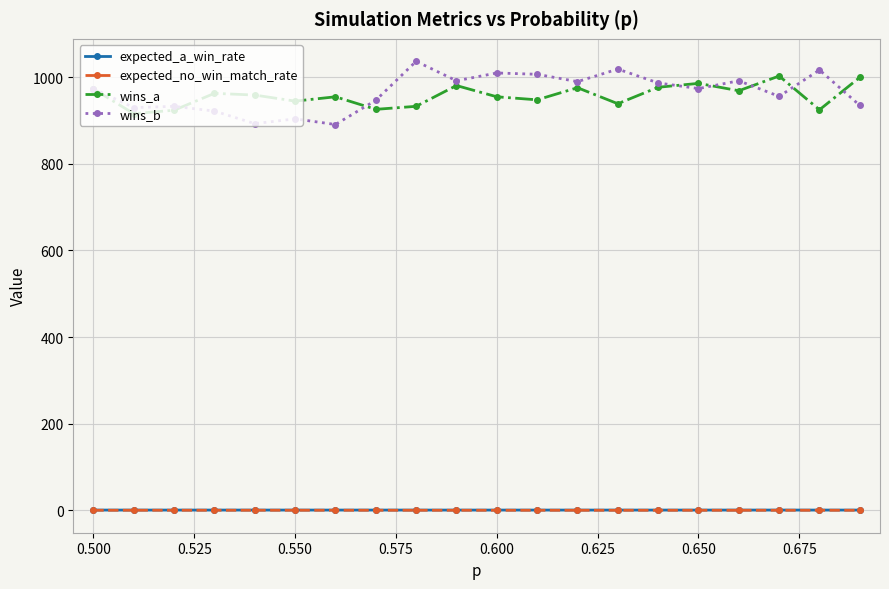

What is the value of the wins_b point at the 4th from the left?

922.0